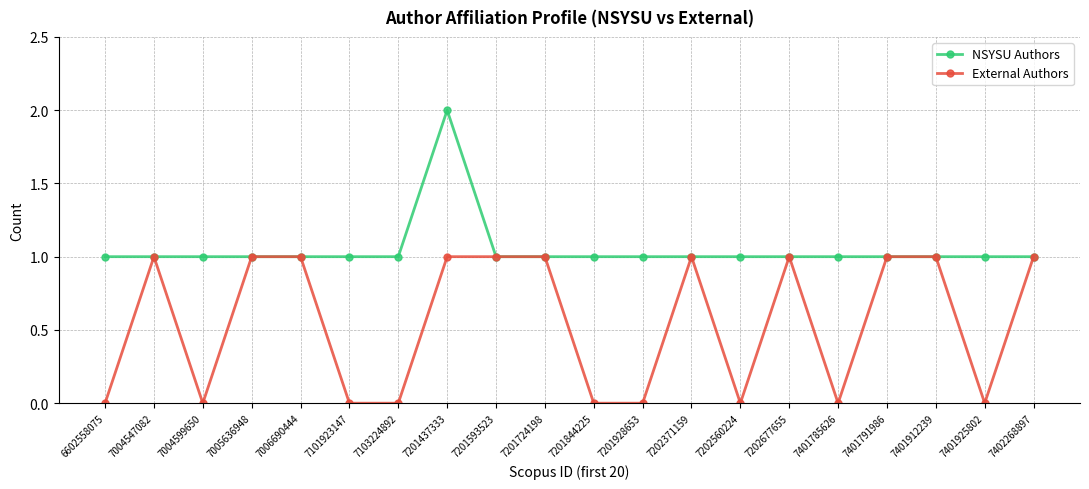

At which category is the sum across all series the highest?

7201437333